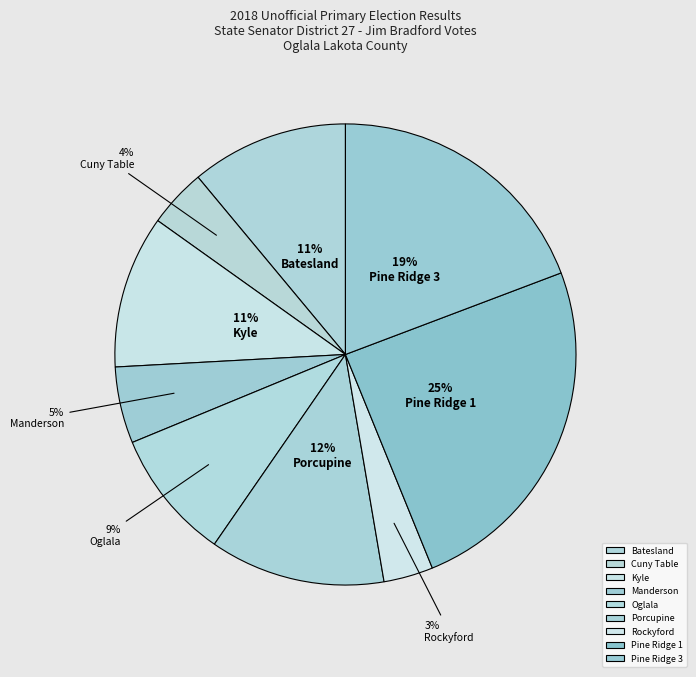

Does any single category account for the majority?

No